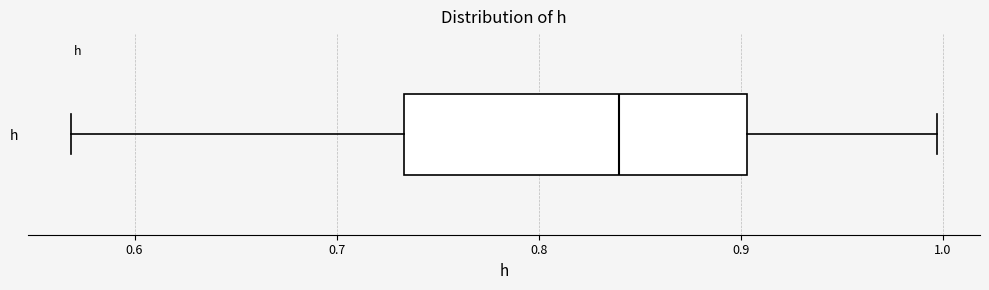

Transcribe this box plot: give where the median line is, the range the box spans, and where the two whiskers end, as read against the x-axis. The values are not printed on the chart, so give them approximately, as read against the axis.

median 0.84, box 0.73 to 0.90, whiskers 0.57 to 1.00